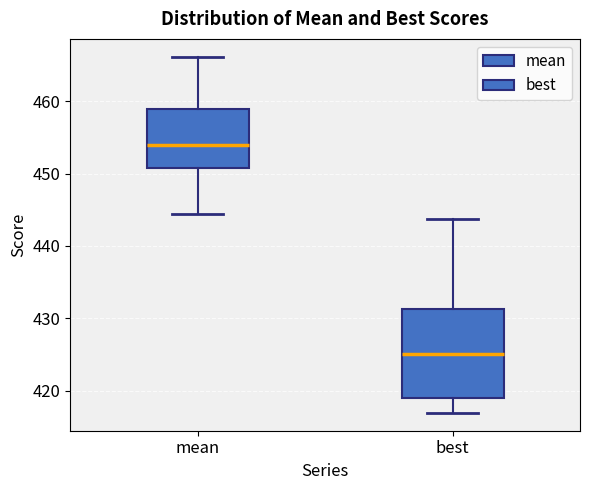

Reading left to right, transcribe this box plot: for each box, give where its median line is, the range the box spans, and where its two whiskers end, as read against the y-axis. The values are not printed on the chart, so give them approximately, as read against the axis.

mean: median 454, box 451 to 459, whiskers 444 to 466
best: median 425, box 419 to 431, whiskers 417 to 444